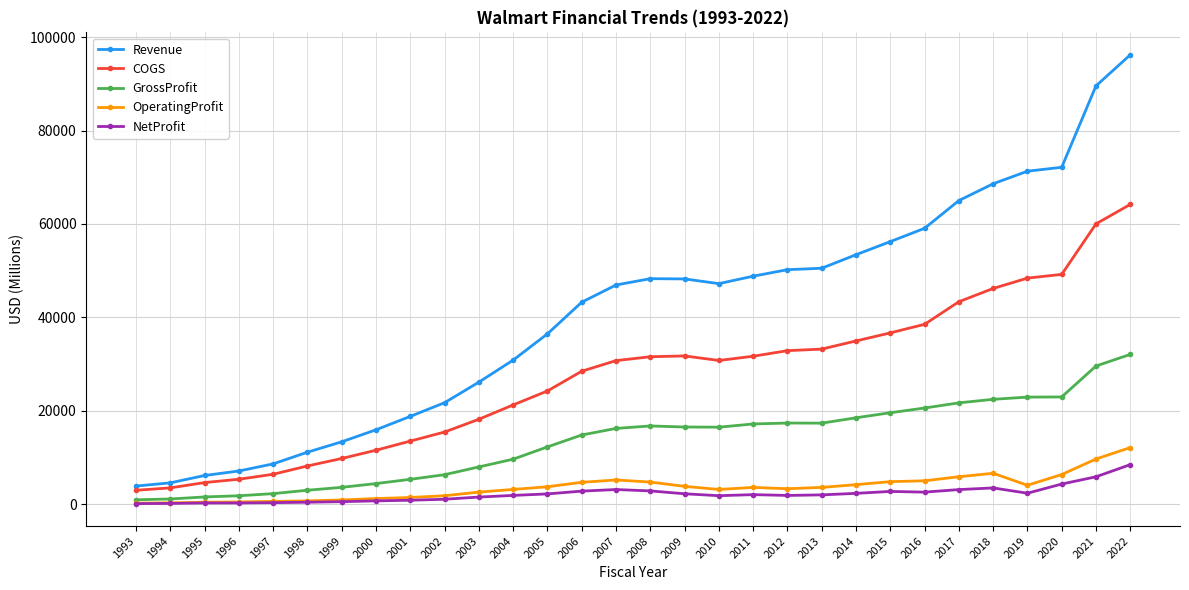

Is the value of COGS at 2008 greater than the value of GrossProfit at 2010?

Yes